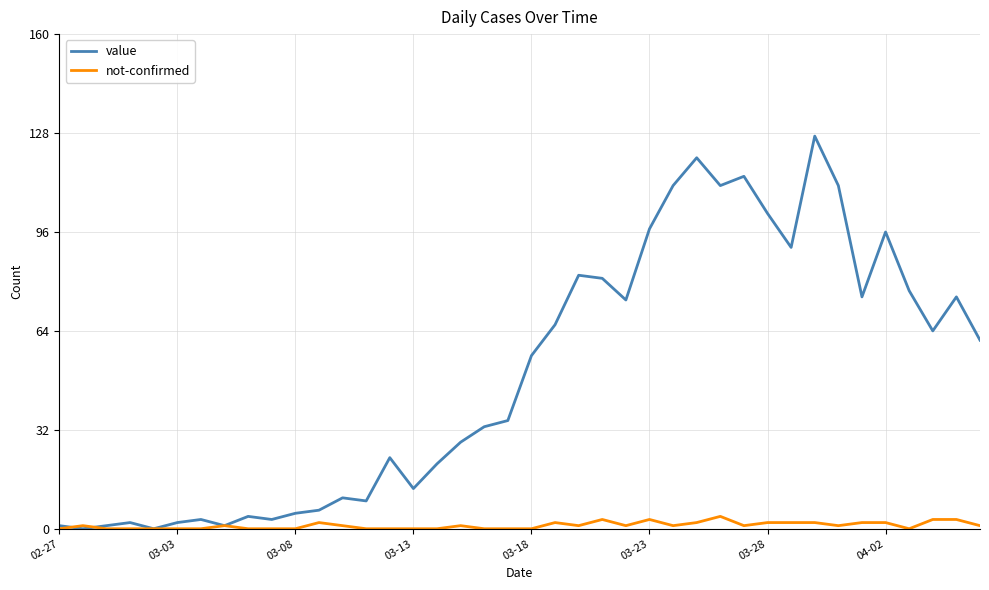

Rank the series by their maximum value, from lowest to highest.

not-confirmed, value